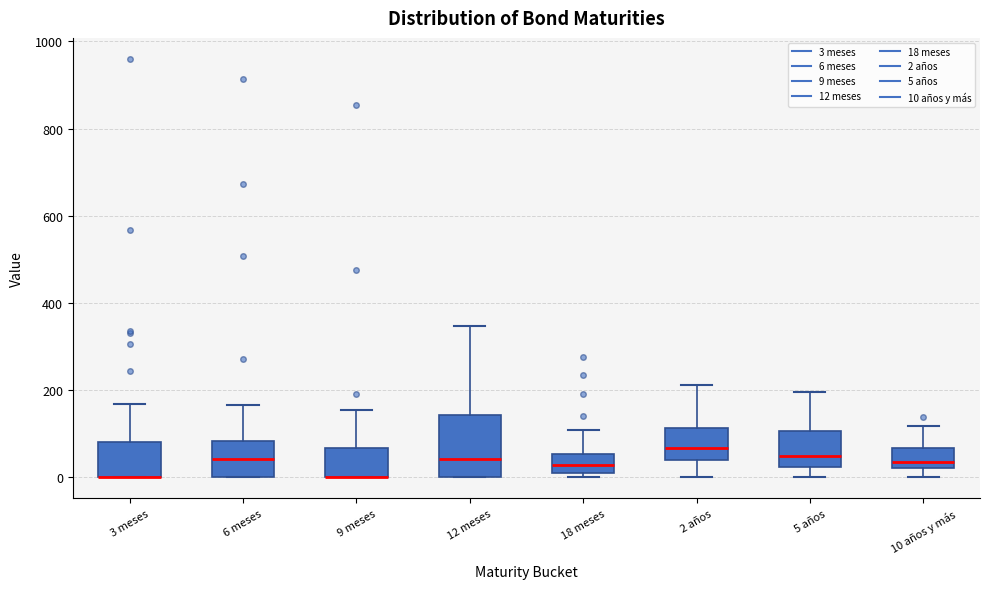

Comparing the boxes themselves (not the whiskers), which one is the tallest?

12 meses